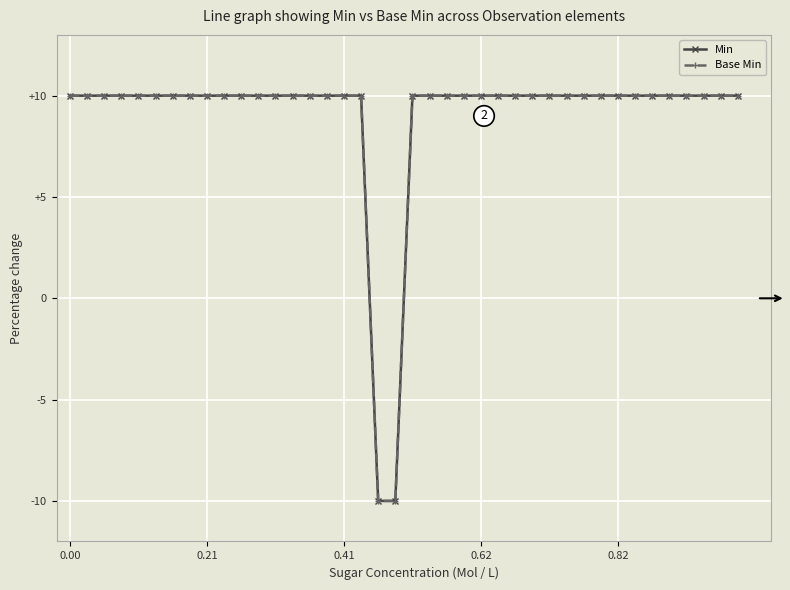

Does the chart have visible grid lines?

Yes